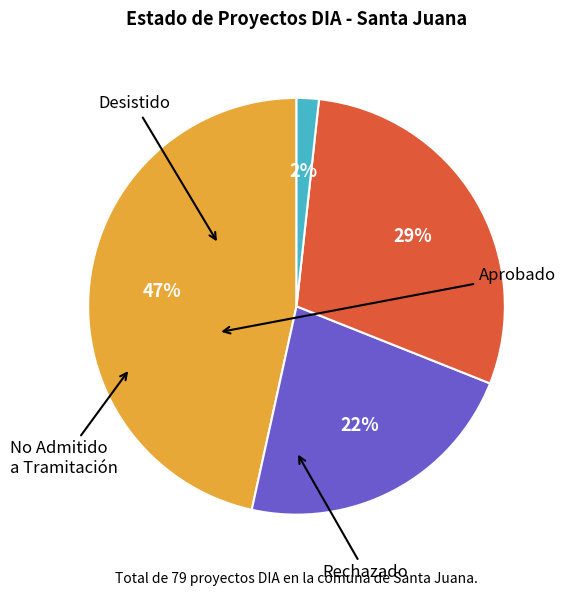

Is there any slice that represents more than half of the pie?

No